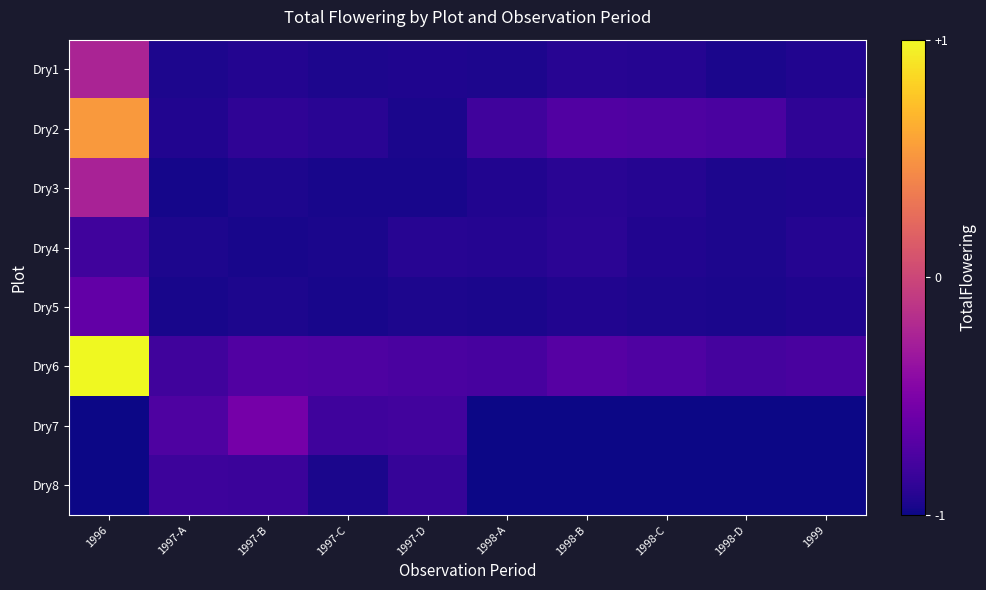

What is the minimum value shown in the chart?

-1.0